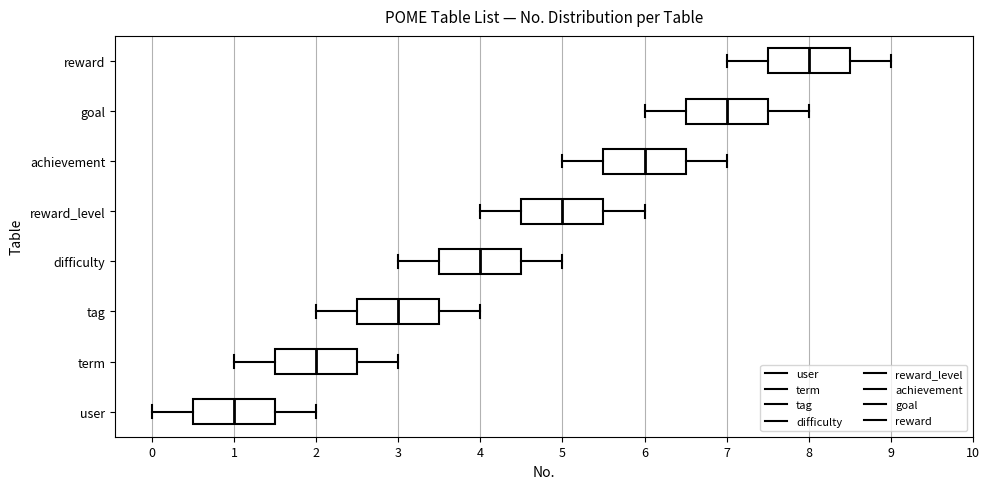

Reading bottom to top, read every box against the x-axis: the position of its median line, the range the box covers, and the ends of its whiskers. The values are not printed on the chart, so give them approximately, as read against the axis.

user: median 1.0, box 0.5 to 1.5, whiskers 0.0 to 2.0
term: median 2.0, box 1.5 to 2.5, whiskers 1.0 to 3.0
tag: median 3.0, box 2.5 to 3.5, whiskers 2.0 to 4.0
difficulty: median 4.0, box 3.5 to 4.5, whiskers 3.0 to 5.0
reward_level: median 5.0, box 4.5 to 5.5, whiskers 4.0 to 6.0
achievement: median 6.0, box 5.5 to 6.5, whiskers 5.0 to 7.0
goal: median 7.0, box 6.5 to 7.5, whiskers 6.0 to 8.0
reward: median 8.0, box 7.5 to 8.5, whiskers 7.0 to 9.0